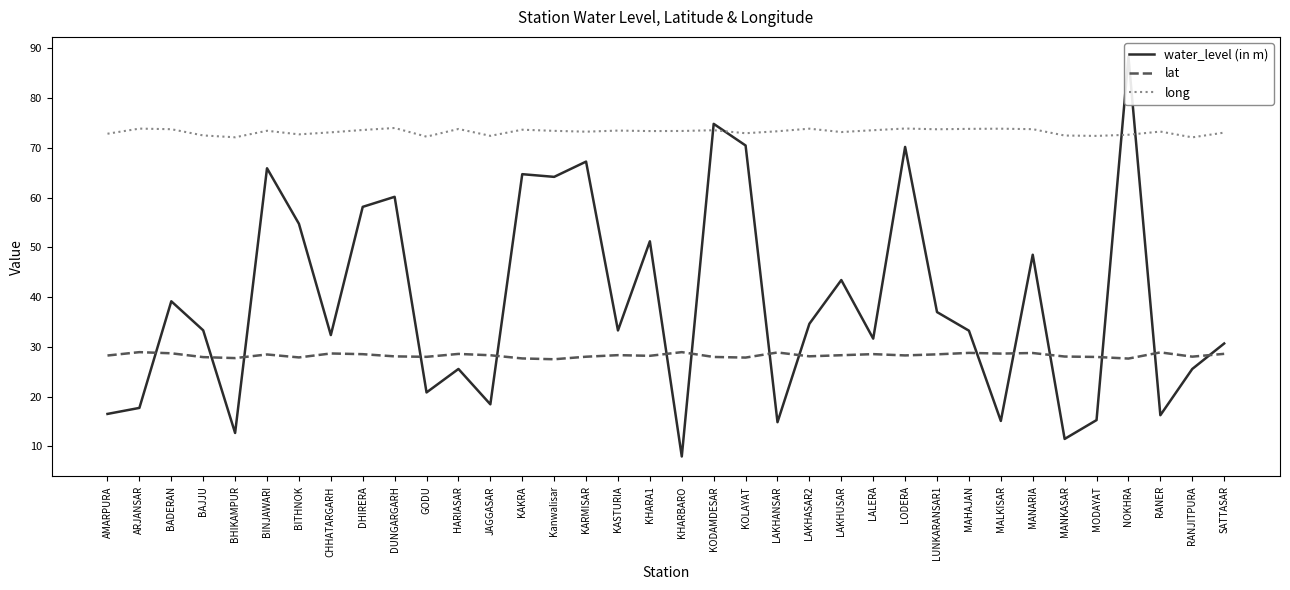

At which category is the sum across all series the highest?

NOKHRA